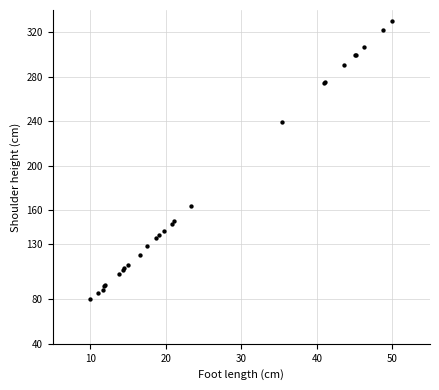

What Y value in the scatter plot is closest to 205?

238.9